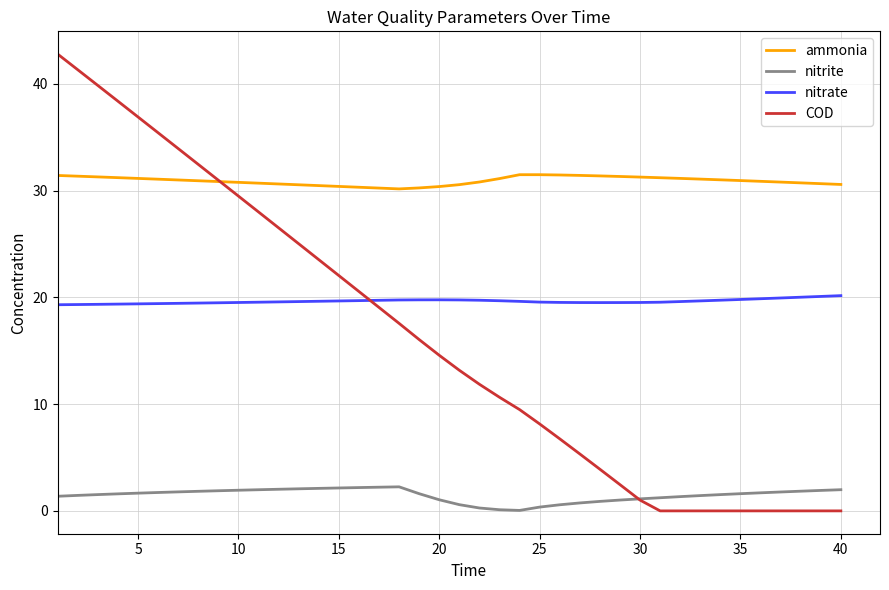

True or false: nitrate and nitrite intersect in this chart.

False